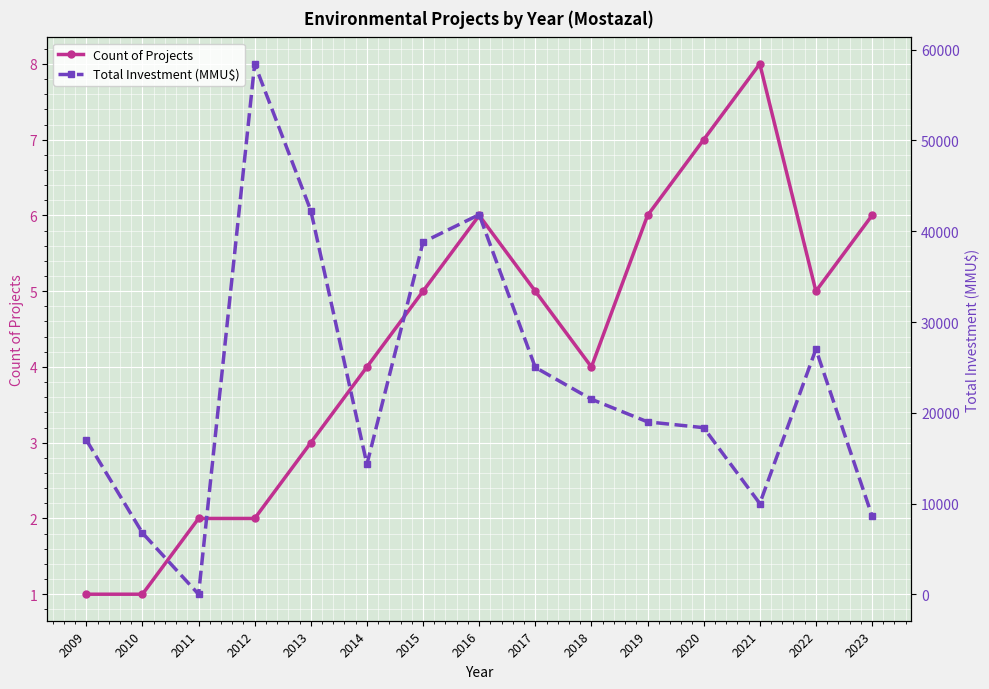

What is the average value of the Total Investment (MMU$) series?

23262